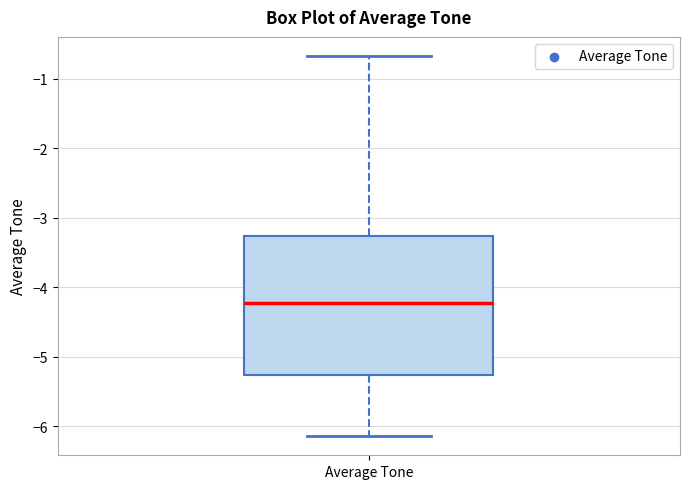

Where is the lower edge of the box for Average Tone on the y-axis? The values are not printed on the chart, so give them approximately, as read against the axis.

-5.3